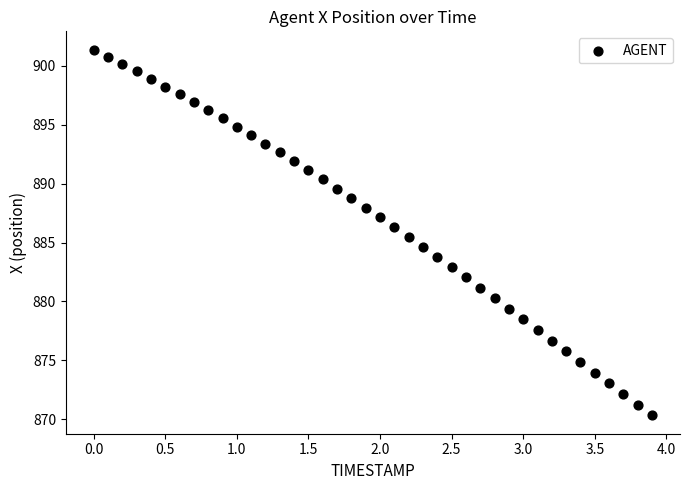

What is the range of Y values (max minus min)?

31.0